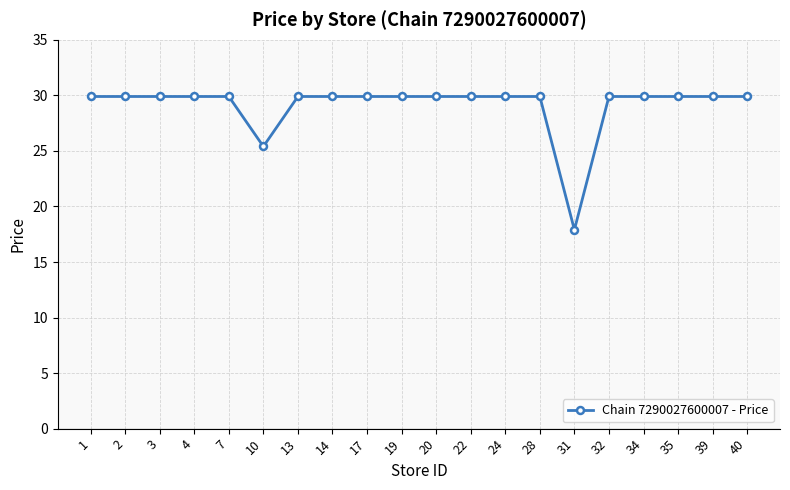

Where is the data nearest to the value 23?

10